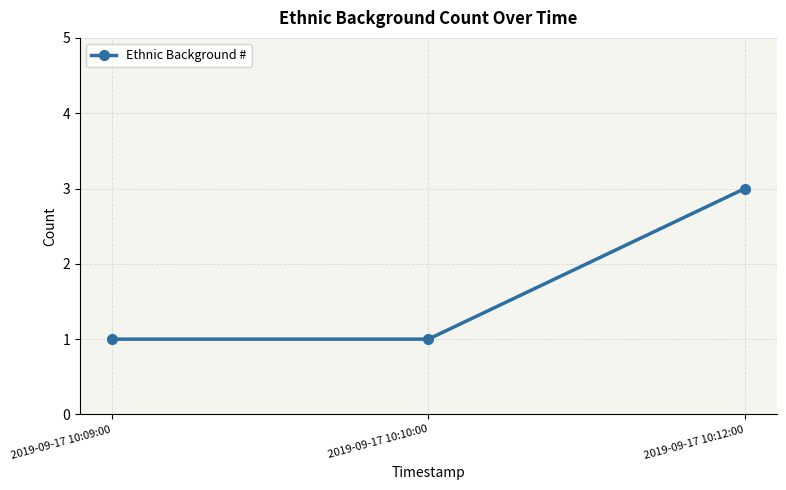

What is the label of the 1st point from the left?

2019-09-17 10:09:00